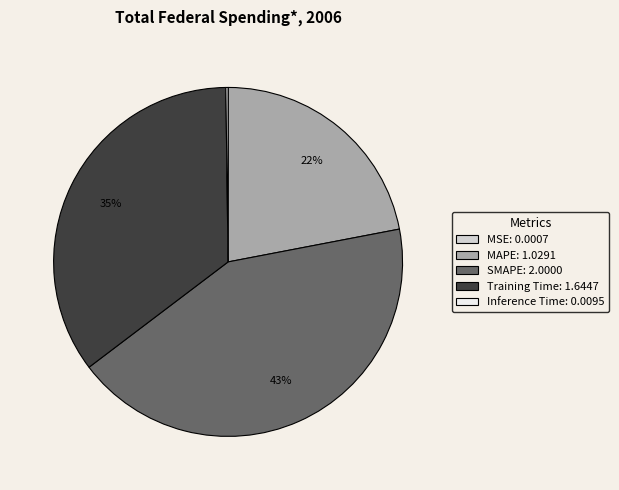

Does SMAPE account for over 50% of the chart?

No